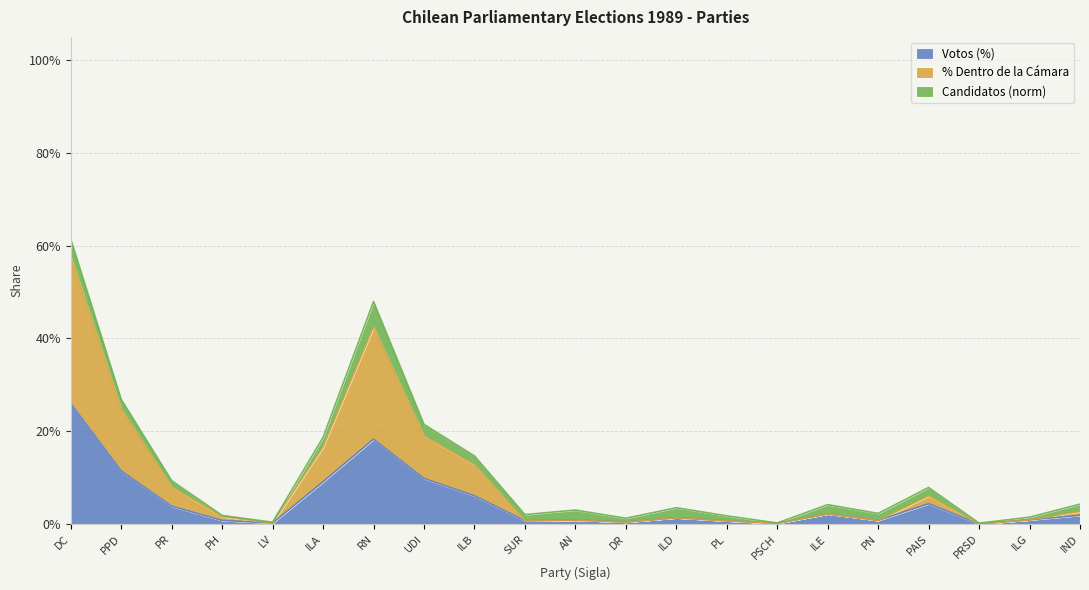

True or false: Votos (%) and % Dentro de la Cámara intersect in this chart.

False